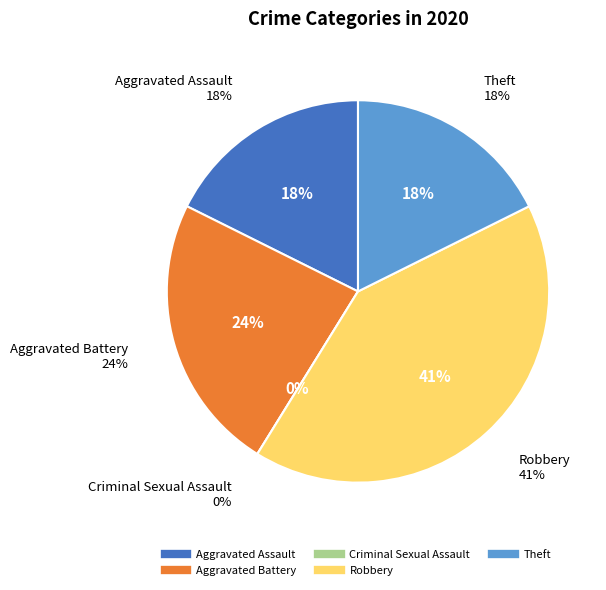

Do Criminal Sexual Assault and Theft together represent more than half of the pie?

No